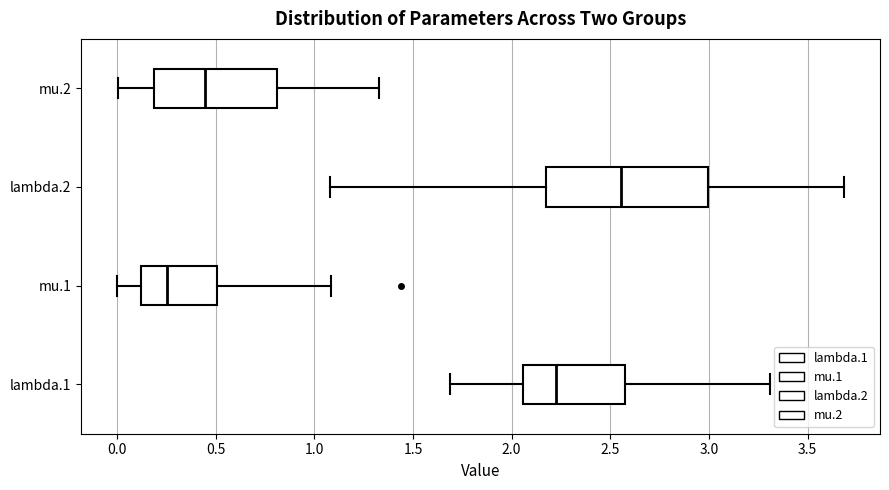

Reading bottom to top, transcribe this box plot: for each box, give where its median line is, the range the box spans, and where its two whiskers end, as read against the x-axis. The values are not printed on the chart, so give them approximately, as read against the axis.

lambda.1: median 2.25, box 2.05 to 2.60, whiskers 1.70 to 3.30
mu.1: median 0.25, box 0.10 to 0.50, whiskers 0.00 to 1.10
lambda.2: median 2.55, box 2.20 to 3.00, whiskers 1.10 to 3.70
mu.2: median 0.45, box 0.20 to 0.80, whiskers 0.00 to 1.35